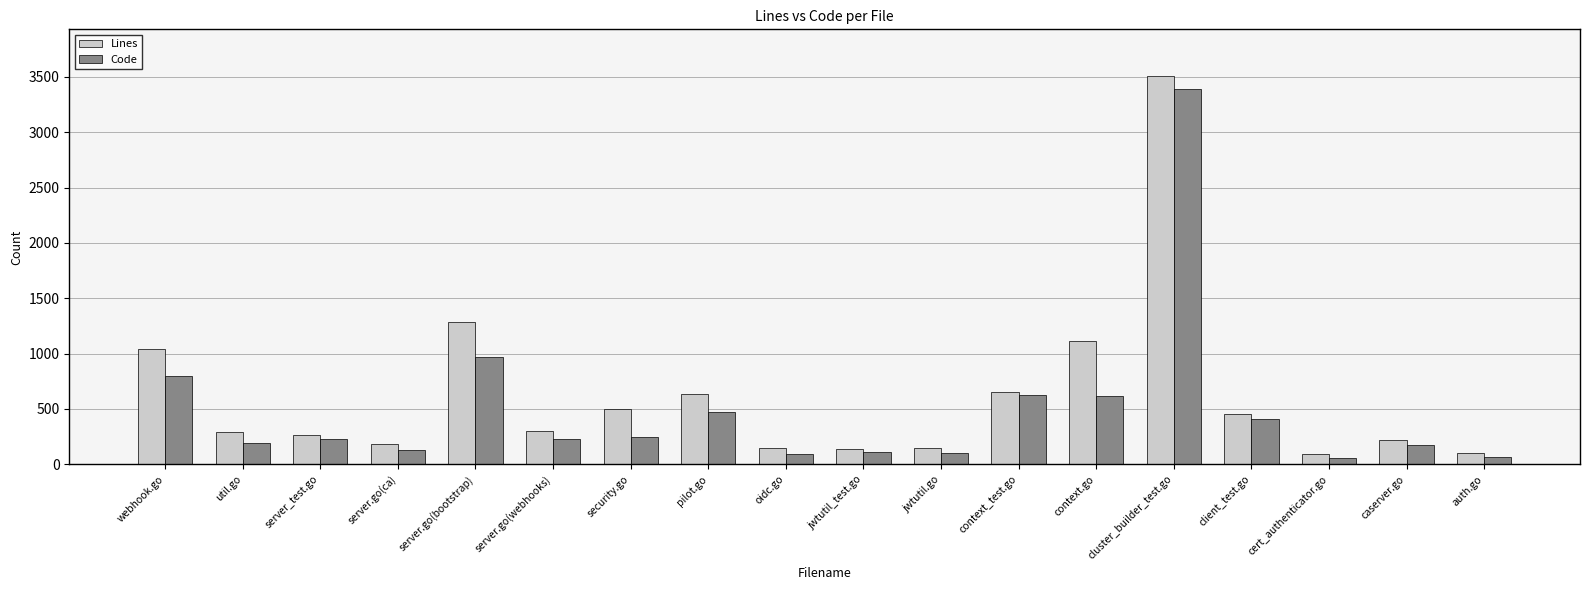

Is the value of Lines at caserver.go greater than the value of Code at caserver.go?

Yes